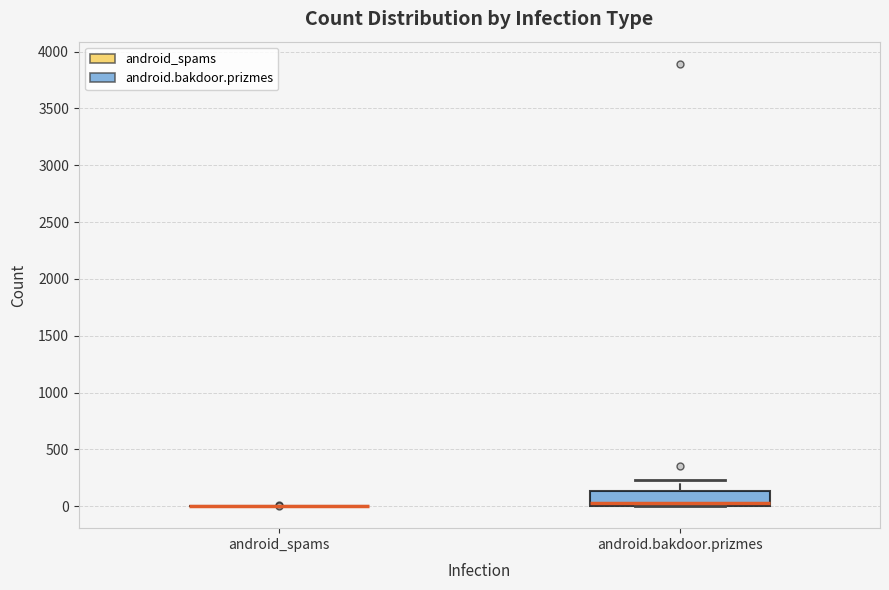

Reading left to right, read every box against the y-axis: the position of its median line, the range the box covers, and the ends of its whiskers. The values are not printed on the chart, so give them approximately, as read against the axis.

android_spams: box collapsed to a line at 0, whiskers 0 to 0
android.bakdoor.prizmes: median 0 (just above the box's lower edge), box 0 to 150, whiskers 0 to 250